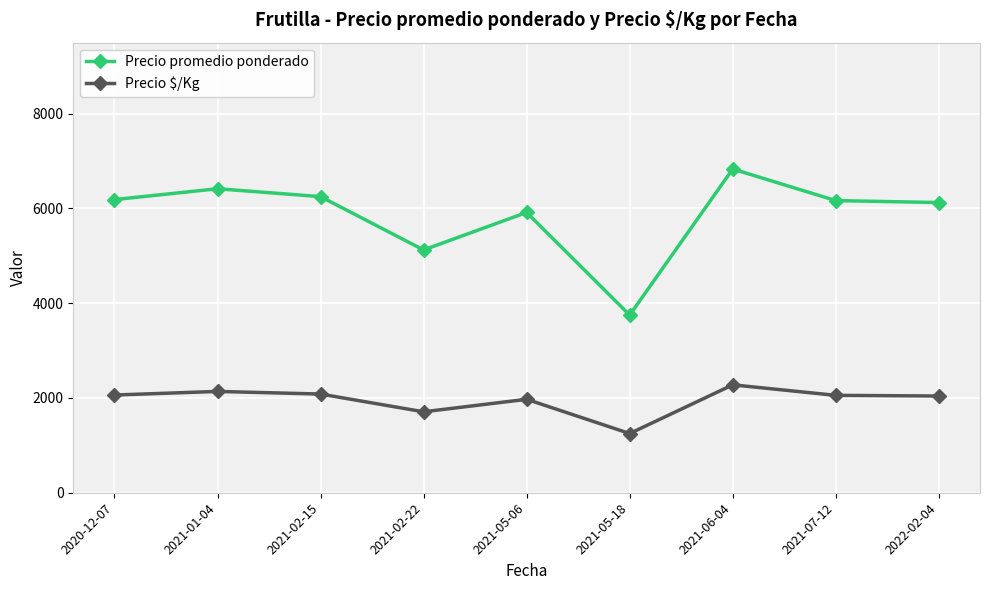

Which label corresponds to the largest value in the chart?

2021-06-04